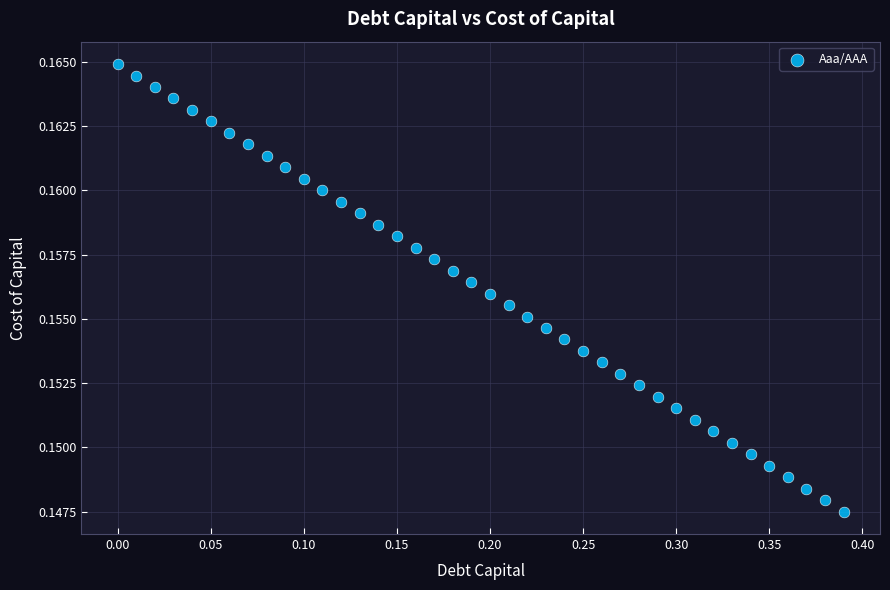

What is the range of X values (max minus min)?

0.4